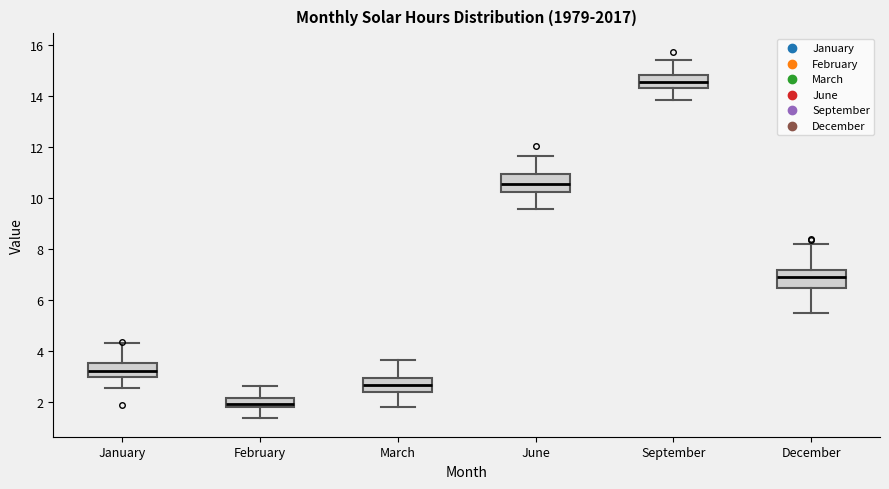

Reading left to right, read every box against the y-axis: the position of its median line, the range the box covers, and the ends of its whiskers. The values are not printed on the chart, so give them approximately, as read against the axis.

January: median 3.2, box 3.0 to 3.6, whiskers 2.6 to 4.4
February: median 2.0, box 1.8 to 2.2, whiskers 1.4 to 2.6
March: median 2.6, box 2.4 to 3.0, whiskers 1.8 to 3.6
June: median 10.6, box 10.2 to 11.0, whiskers 9.6 to 11.6
September: median 14.6, box 14.4 to 14.8, whiskers 13.8 to 15.4
December: median 7.0, box 6.4 to 7.2, whiskers 5.6 to 8.2